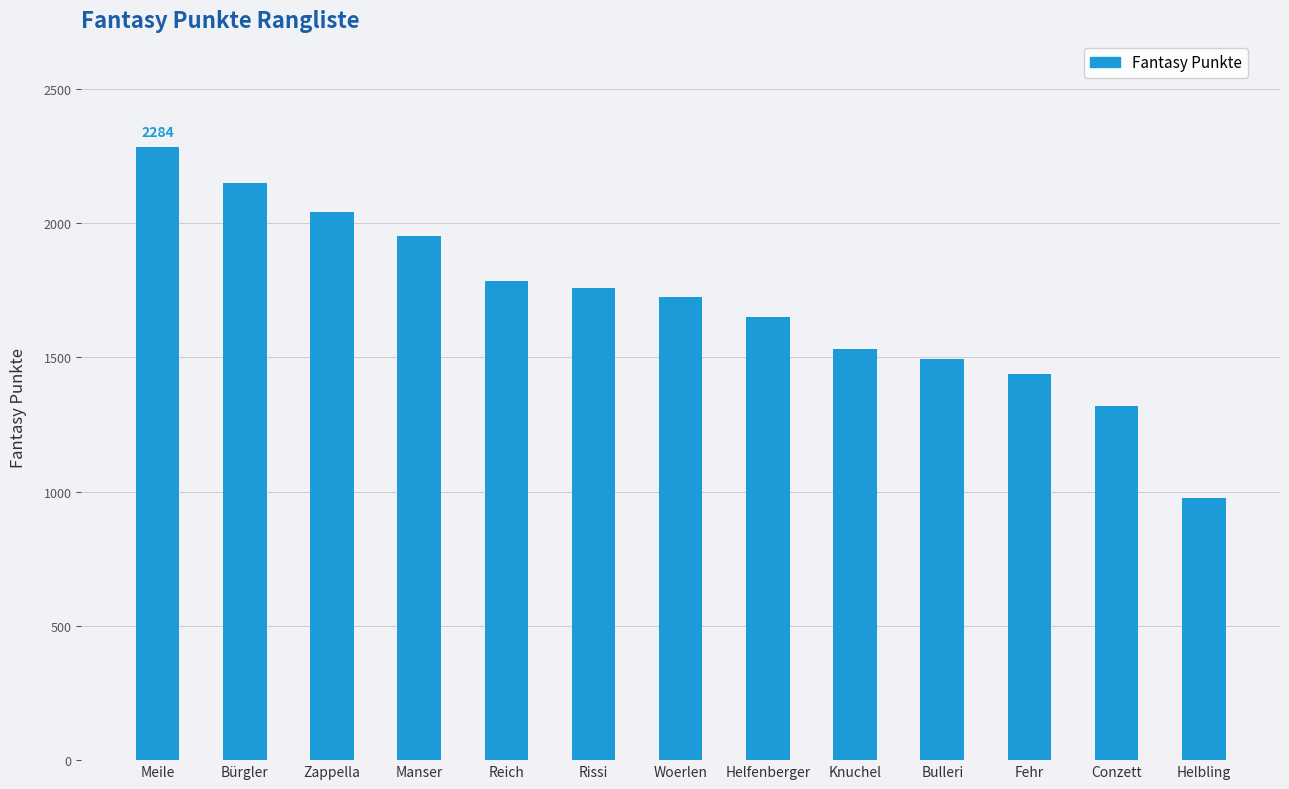

Reading left to right, what are all the values shown in this chart?

2284	2149	2042	1953	1785	1757	1723	1649	1530	1493	1439	1319	975